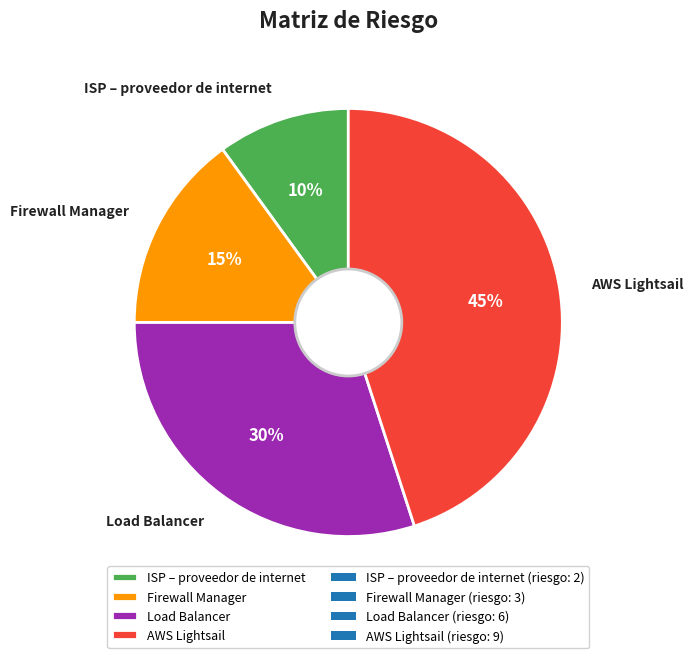

True or false: ISP – proveedor de internet accounts for 10% of the total.

True